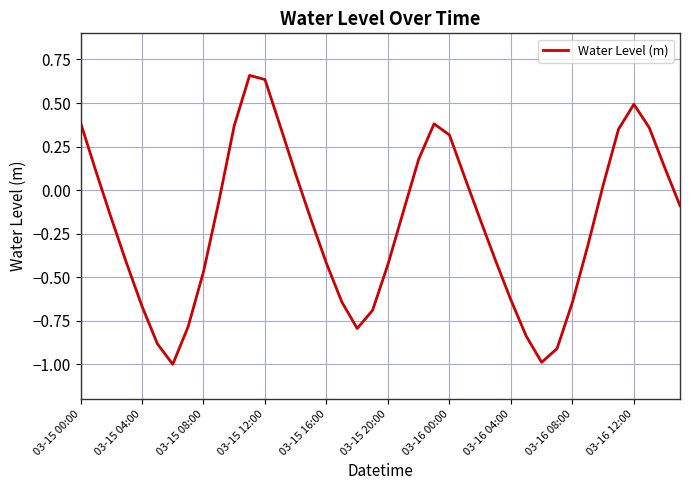

What is the difference between the maximum and minimum values?

1.7